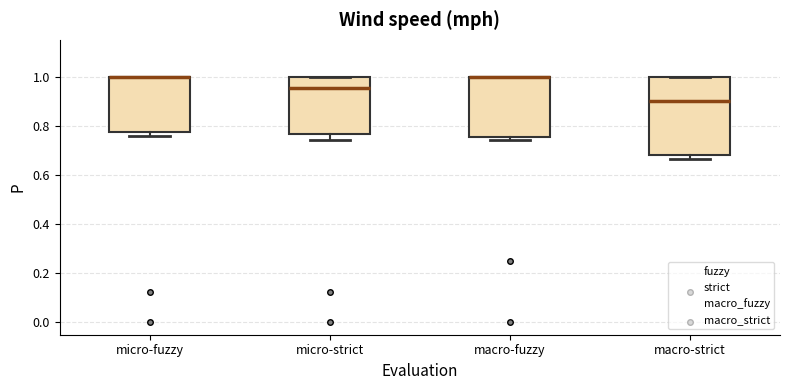

Comparing the boxes themselves (not the whiskers), which one is the tallest?

macro-strict